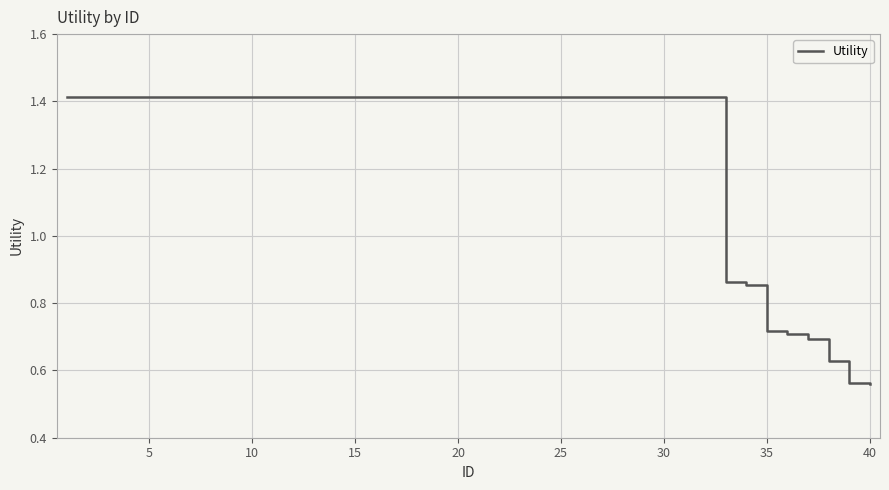

The chart shows a value of 2.1 at 25. True or false?

False